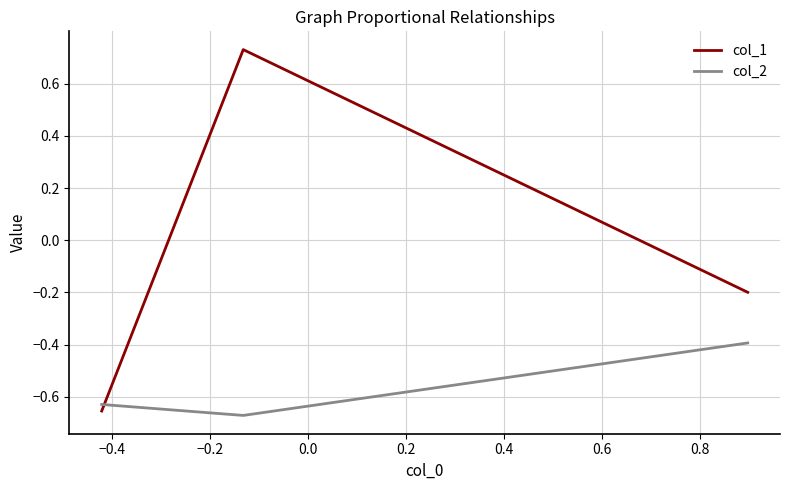

Rank the series by their maximum value, from lowest to highest.

col_2, col_1